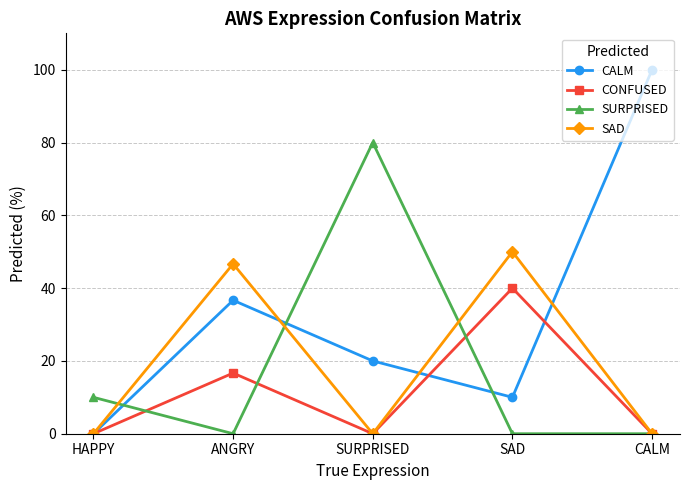

Between HAPPY and SAD, which series saw the biggest shift?

SAD